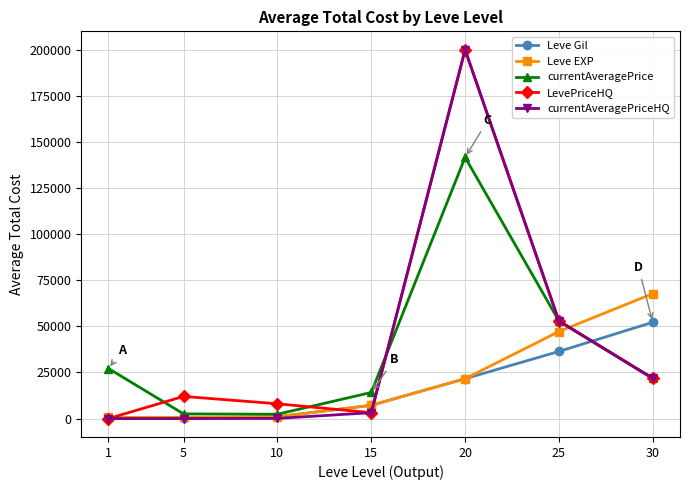

At which category does LevePriceHQ reach its first local valley?

15